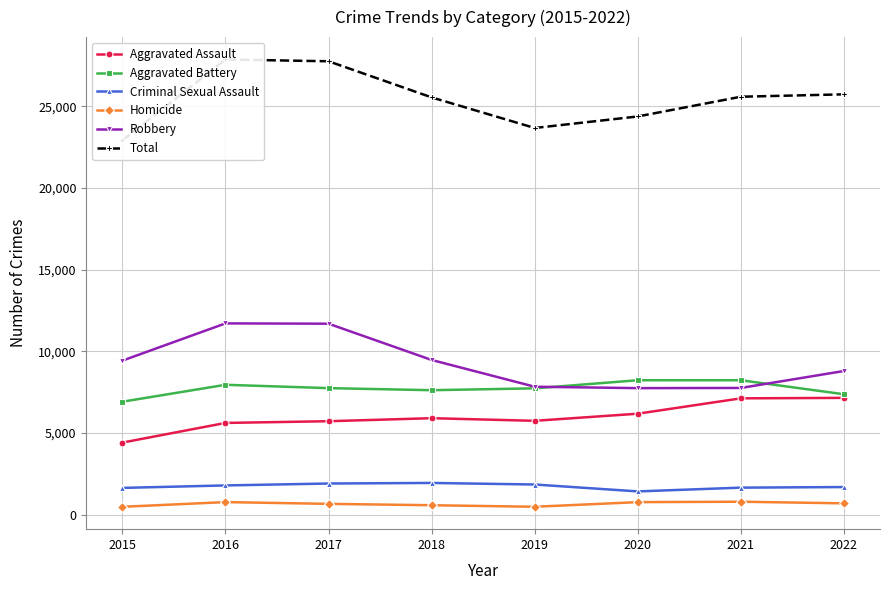

Where does the Robbery series first go above 9437?

2016